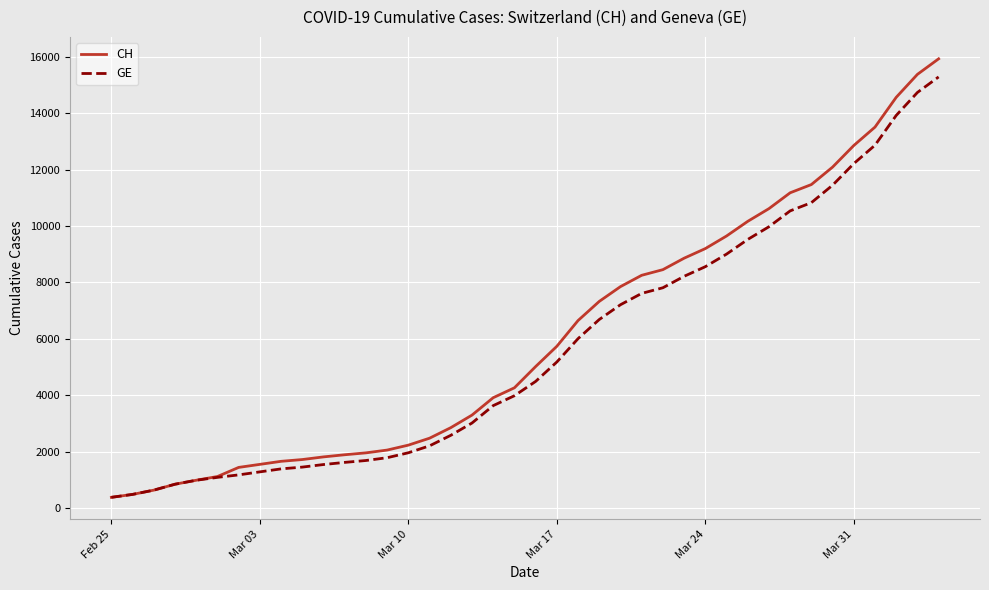

Which series has the largest range (max minus min)?

CH